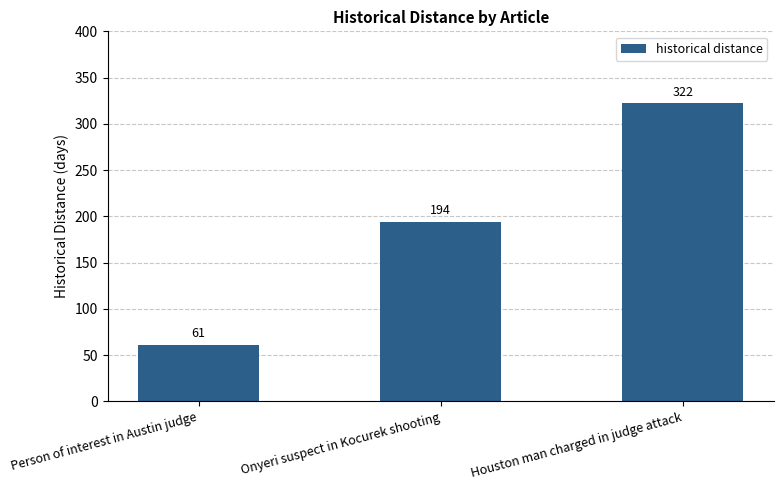

Where is the data nearest to the value 191?

Onyeri suspect in Kocurek shooting